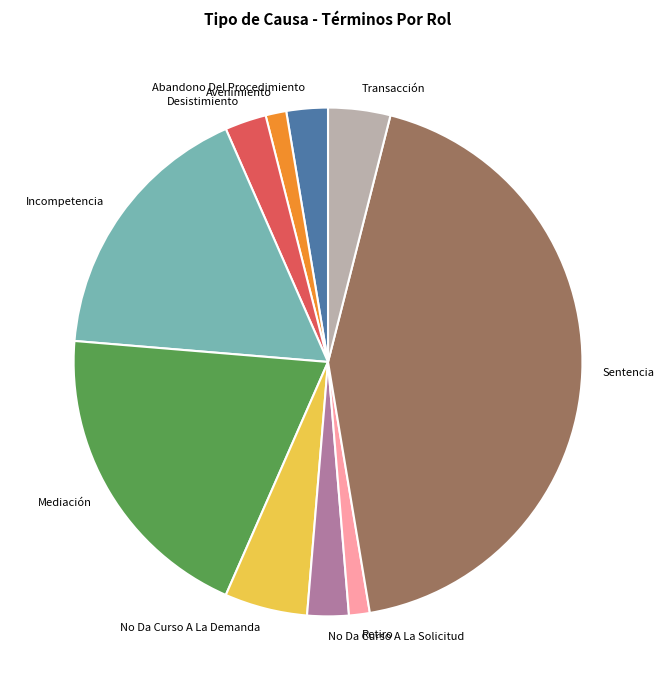

Approximately how many times larger is the value at Avenimiento compared to Retiro?

1.0